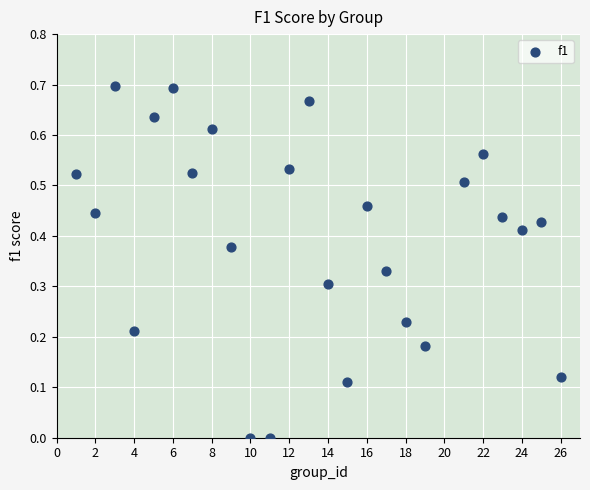

What is the range of X values (max minus min)?

25.0